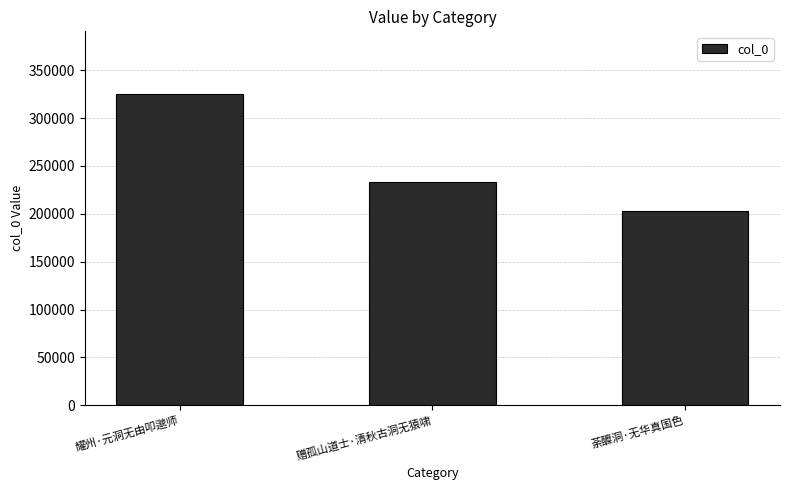

What is the label of the 1st bar from the right?

荼醾洞·无华真国色